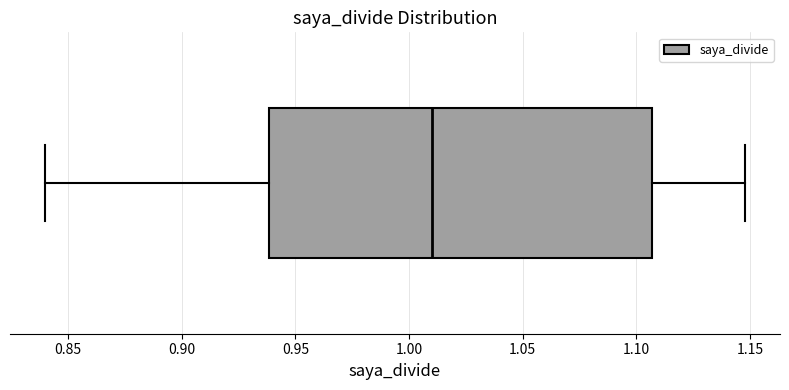

Read this box plot against the x-axis: the position of the median line, the range covered by the box, and the ends of both whiskers. The values are not printed on the chart, so give them approximately, as read against the axis.

median 1.010, box 0.940 to 1.105, whiskers 0.840 to 1.150